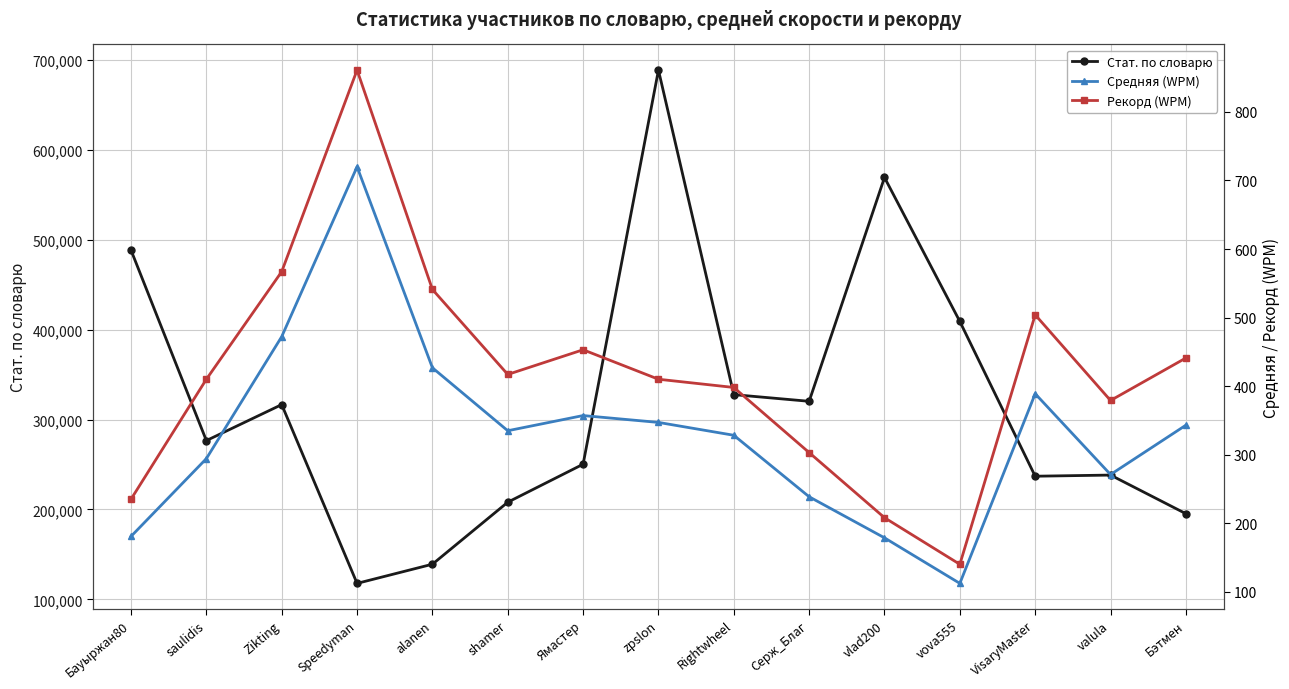

What is the value of the Стат. по словарю point at the 15th from the left?

195256